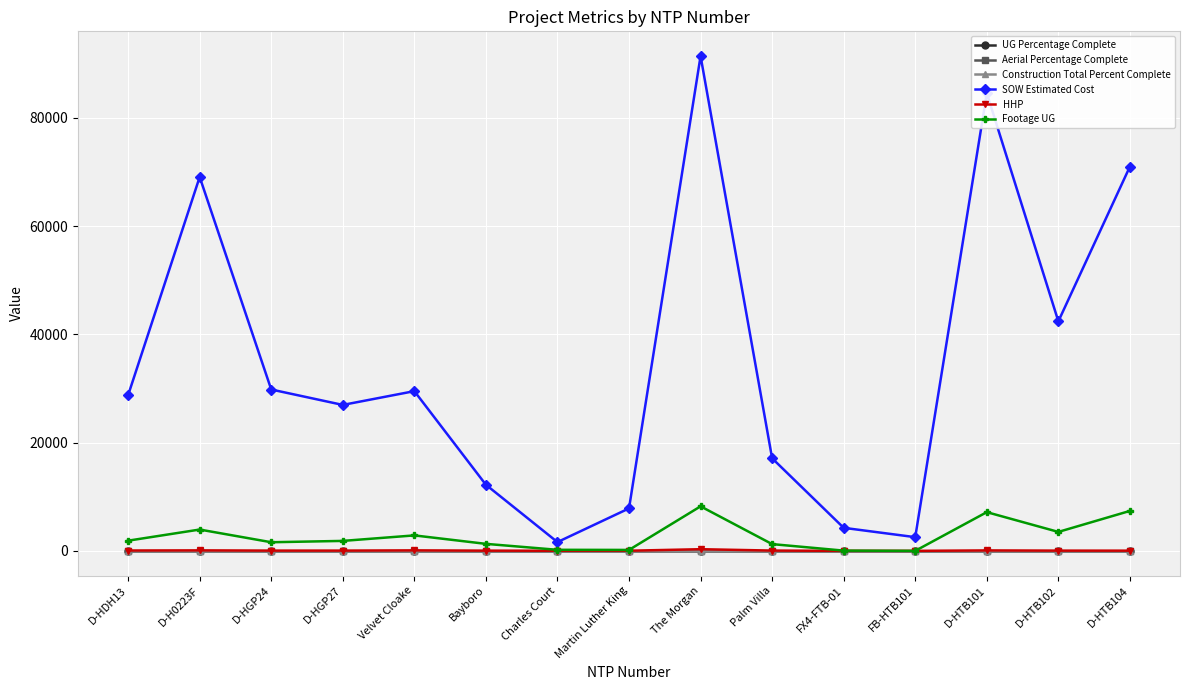

How many lines are shown in the chart?

6